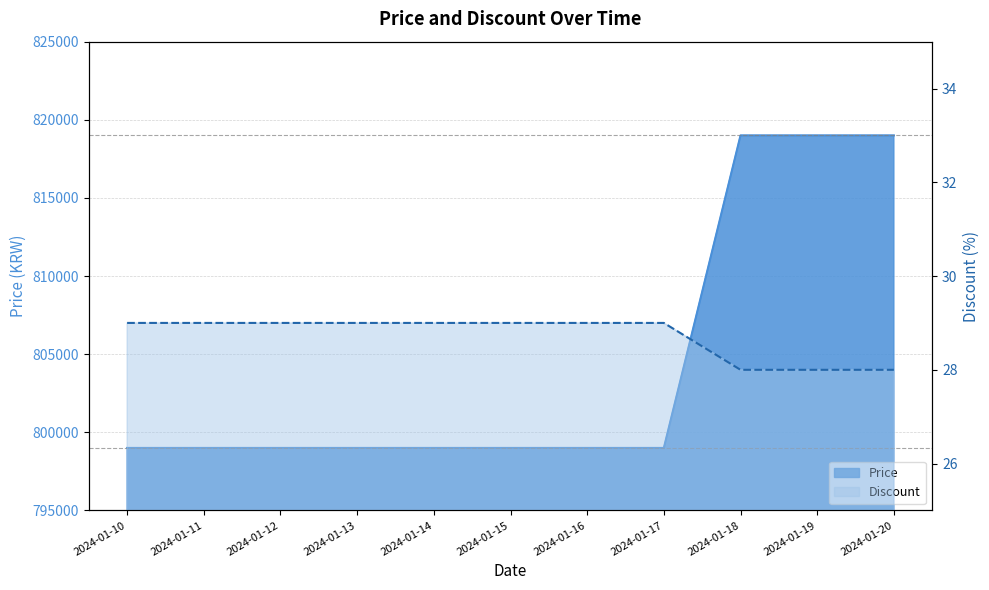

What is the lowest value of the Discount series?

28